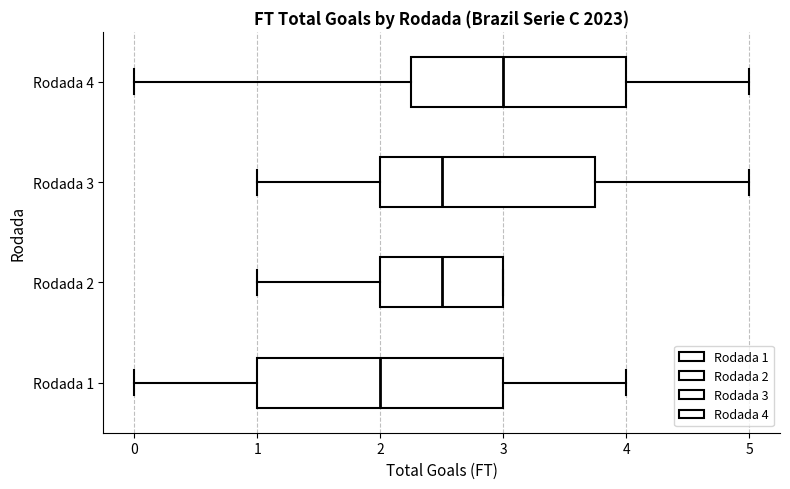

Reading bottom to top, transcribe this box plot: for each box, give where its median line is, the range the box spans, and where its two whiskers end, as read against the x-axis. The values are not printed on the chart, so give them approximately, as read against the axis.

Rodada 1: median 2.0, box 1.0 to 3.0, whiskers 0.0 to 4.0
Rodada 2: median 2.5, box 2.0 to 3.0, whiskers 1.0 to 3.0
Rodada 3: median 2.5, box 2.0 to 3.8, whiskers 1.0 to 5.0
Rodada 4: median 3.0, box 2.3 to 4.0, whiskers 0.0 to 5.0